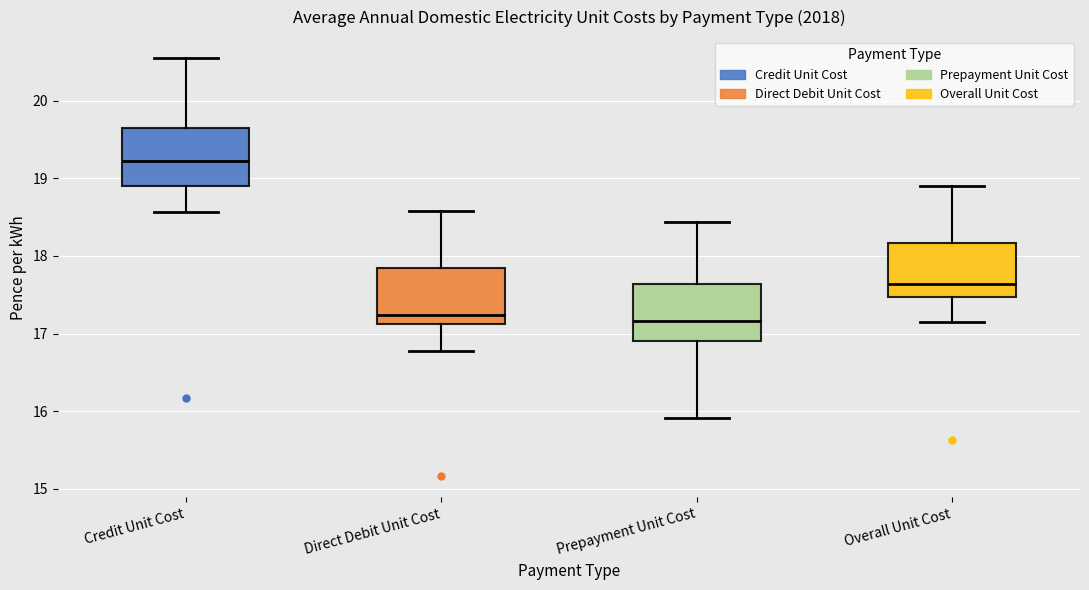

Where does the lower whisker of the box for Credit Unit Cost end on the y-axis? The values are not printed on the chart, so give them approximately, as read against the axis.

18.6